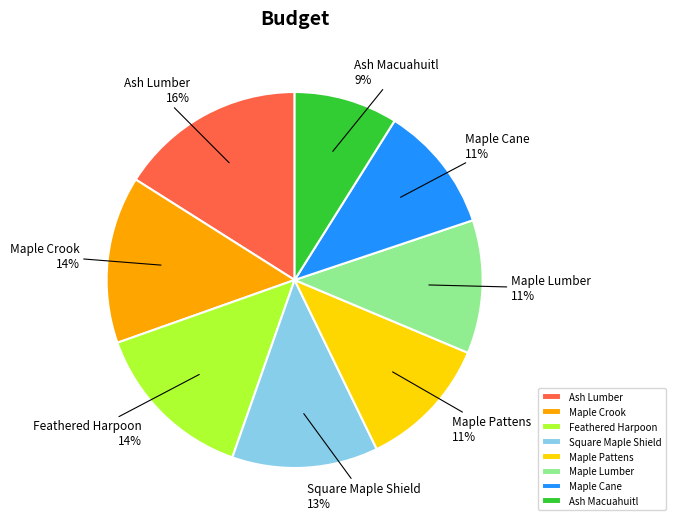

Does Ash Macuahuitl account for over 50% of the chart?

No